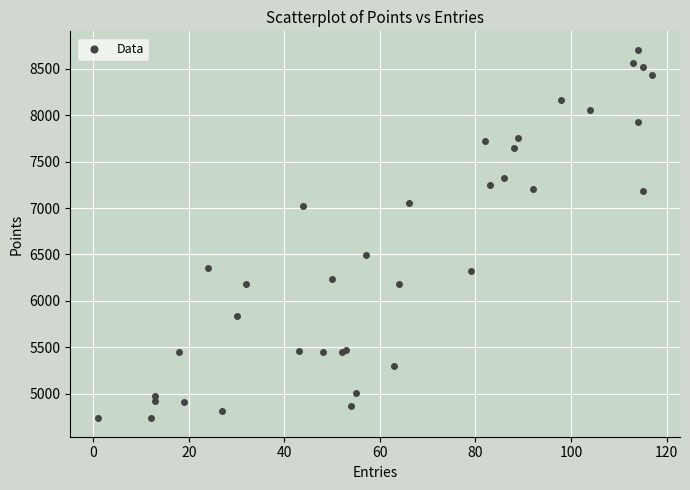

What Y value in the scatter plot is closest to 6720?

6492